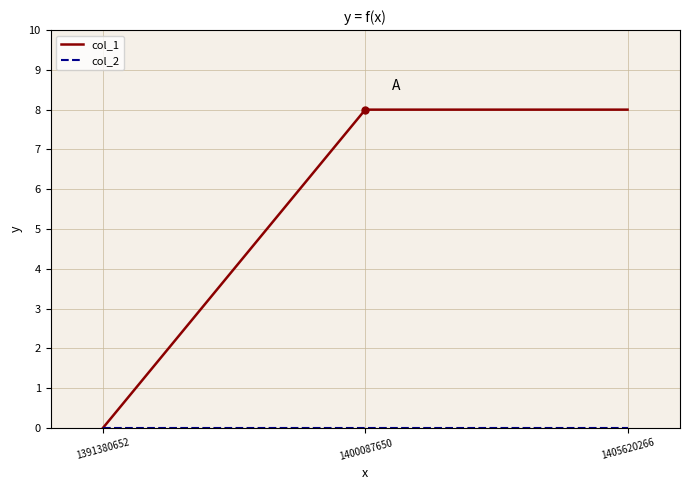

Which series has the widest spread of values?

col_1